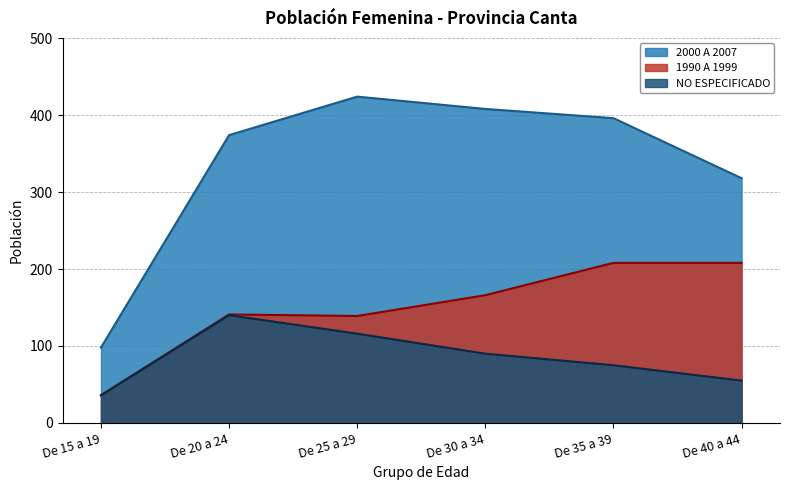

Which series has the largest range (max minus min)?

2000 A 2007